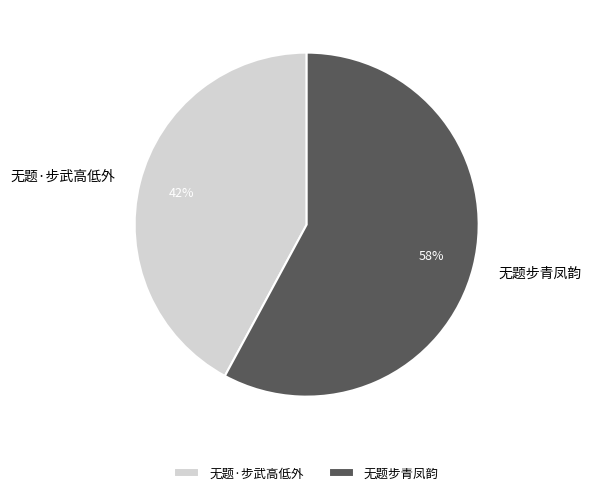

To the nearest percent, what is the difference between the 无题步青凤韵 and 无题·步武高低外 slice percentages?

16%